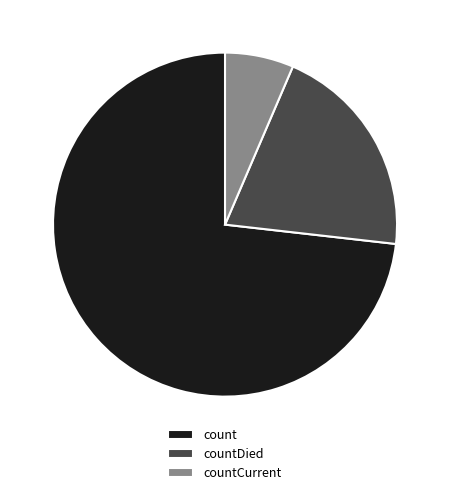

Is the sum of countDied and count greater than half?

Yes